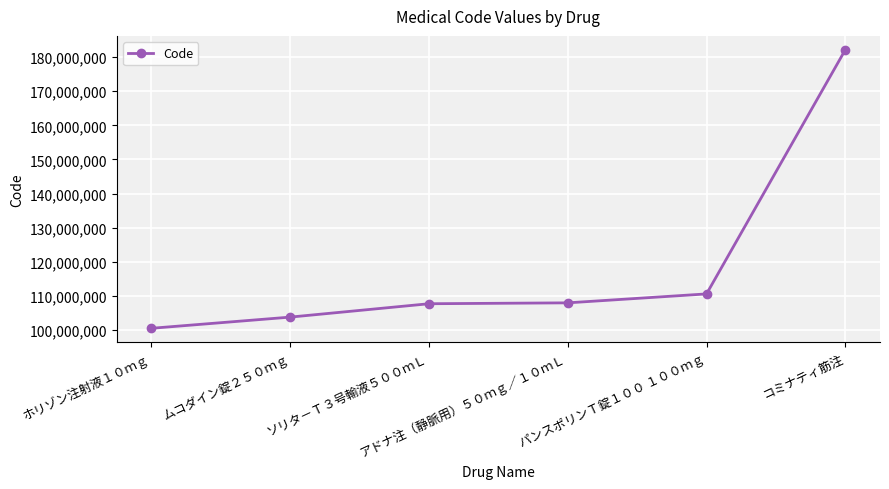

What is the ratio of the value at ホリゾン注射液１０ｍｇ to the value at ソリタ－Ｔ３号輸液５００ｍＬ?

0.9